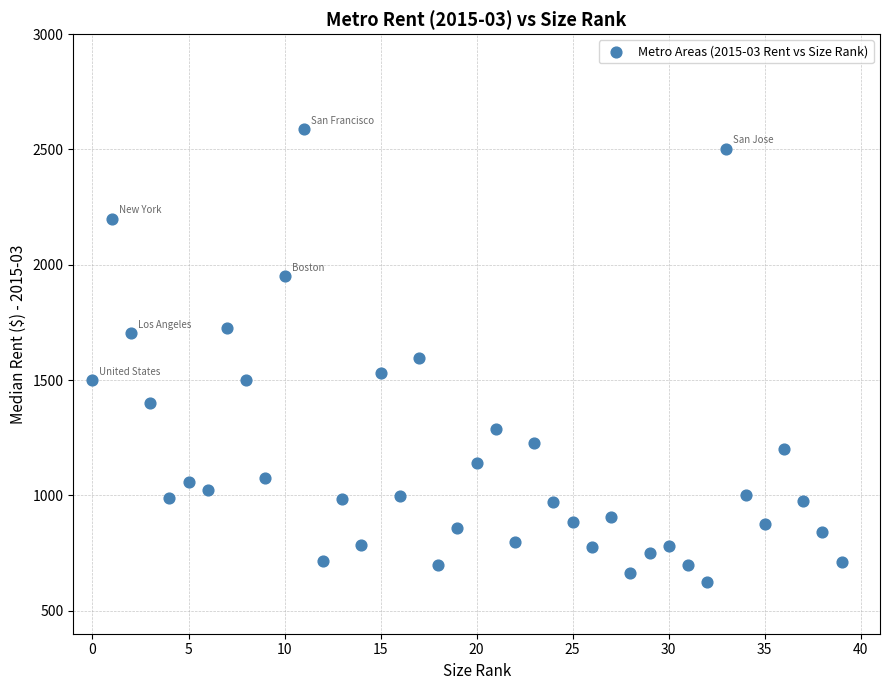

How many points are shown in the scatter plot?

40